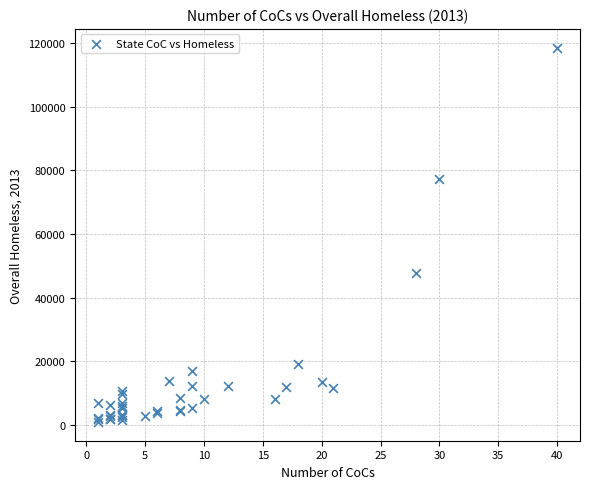

What Y value in the scatter plot is closest to 59749?

47862